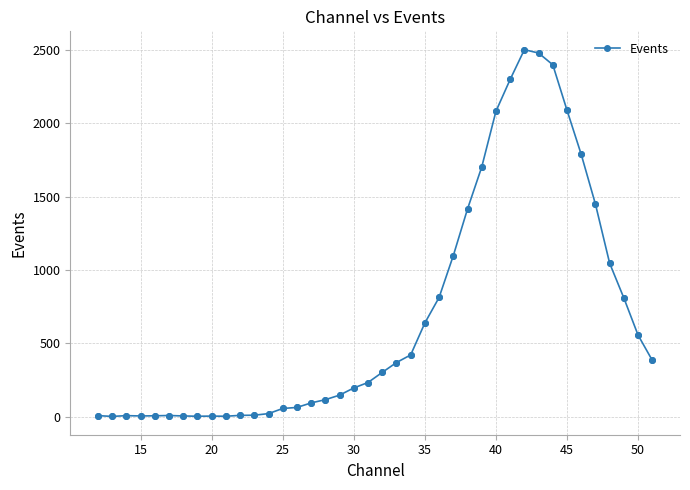

What is the greatest value displayed?

2501